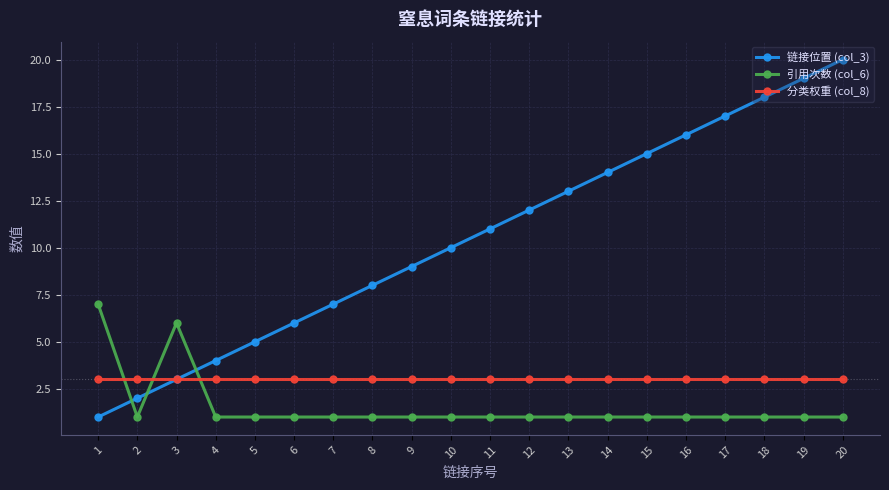

List the series in order of their overall mean, lowest first.

引用次数 (col_6), 分类权重 (col_8), 链接位置 (col_3)